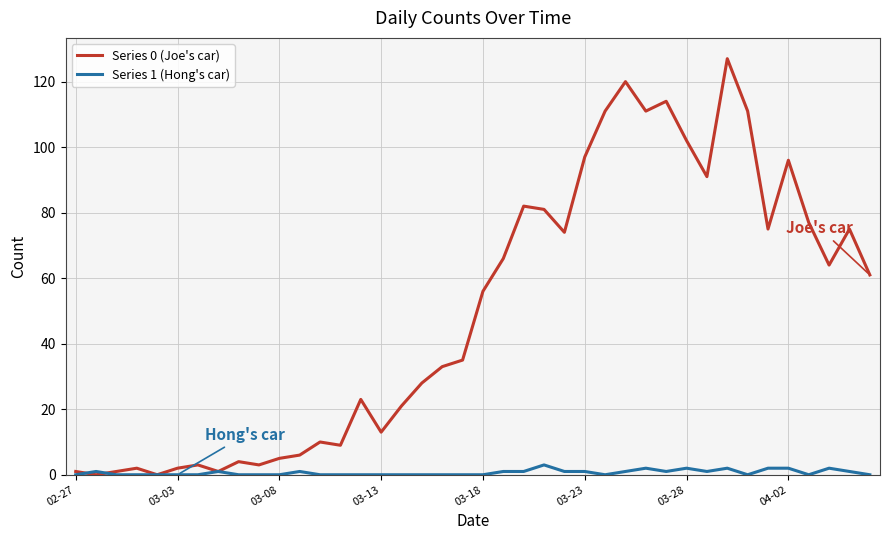

After their last crossing, which series has the higher values: Series 1 (Hong's car) or Series 0 (Joe's car)?

Series 0 (Joe's car)